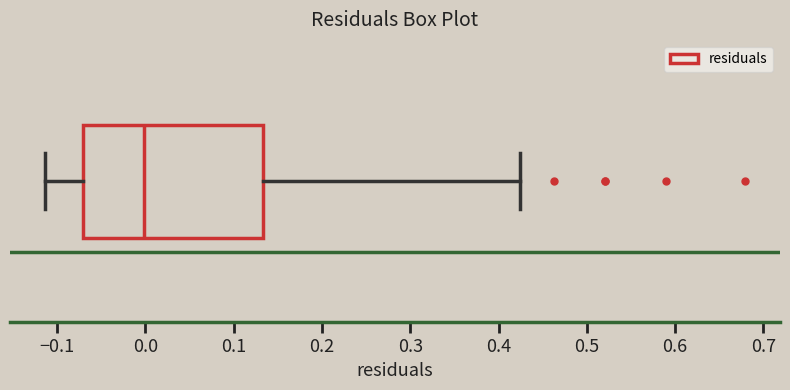

Transcribe this box plot: give where the median line is, the range the box spans, and where the two whiskers end, as read against the x-axis. The values are not printed on the chart, so give them approximately, as read against the axis.

median 0.00, box -0.07 to 0.13, whiskers -0.11 to 0.42